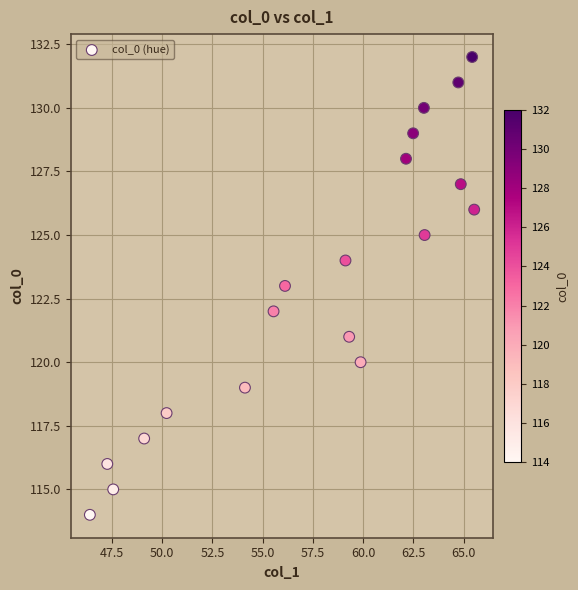

What is the range of Y values (max minus min)?

18